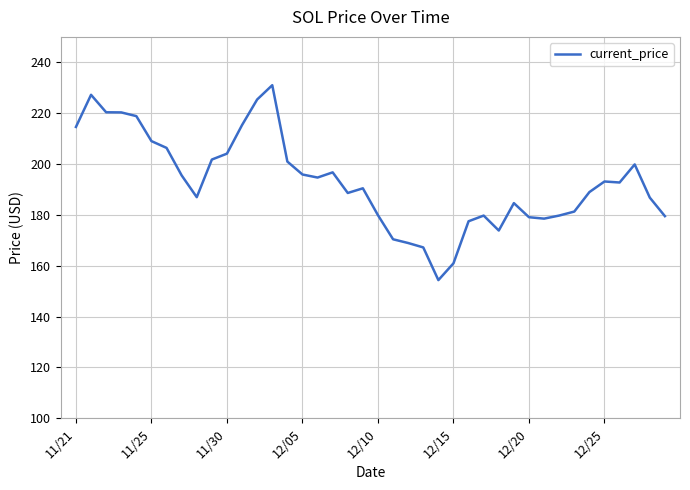

What is the difference between the maximum and minimum values?

76.7